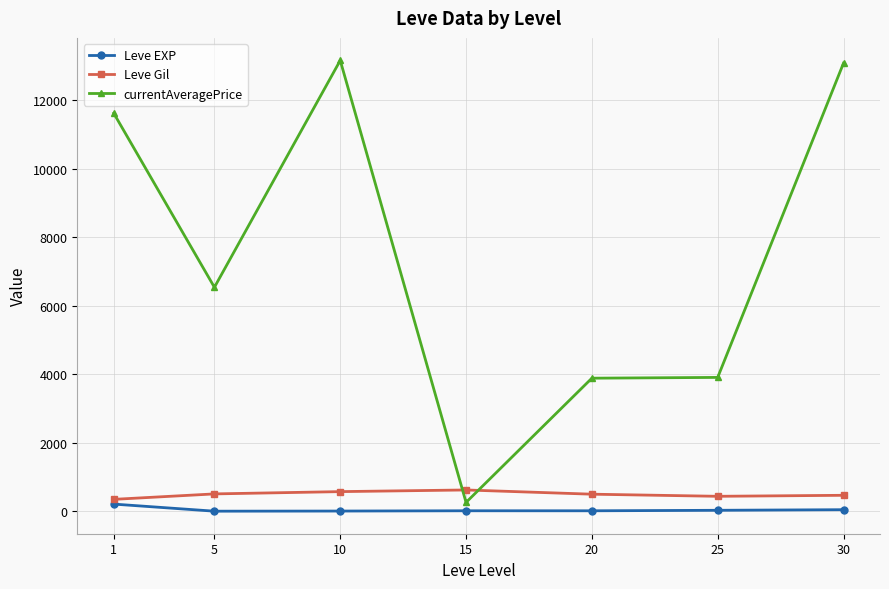

Which series has the widest spread of values?

currentAveragePrice